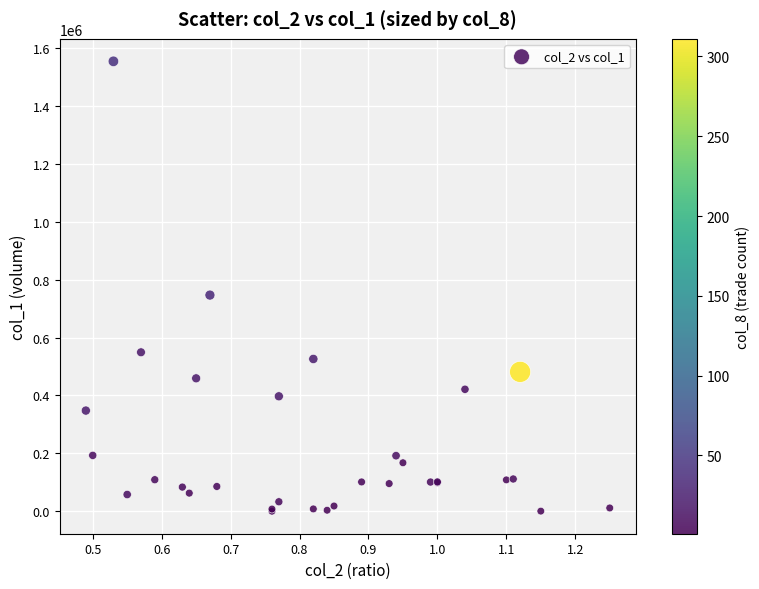

What Y value in the scatter plot is closest to 776750?

746390